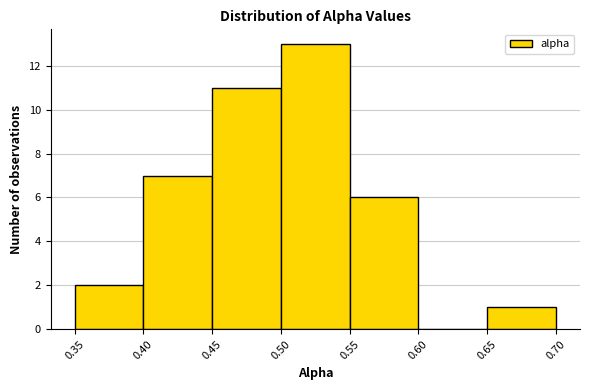

Reading left to right, list every bar in this chart as the range it spans on the x-axis followed by its height. The values are not printed on the chart, so give them approximately, as read against the axis.

0.35 to 0.40: 2
0.40 to 0.45: 7
0.45 to 0.50: 11
0.50 to 0.55: 13
0.55 to 0.60: 6
0.60 to 0.65: 0
0.65 to 0.70: 1